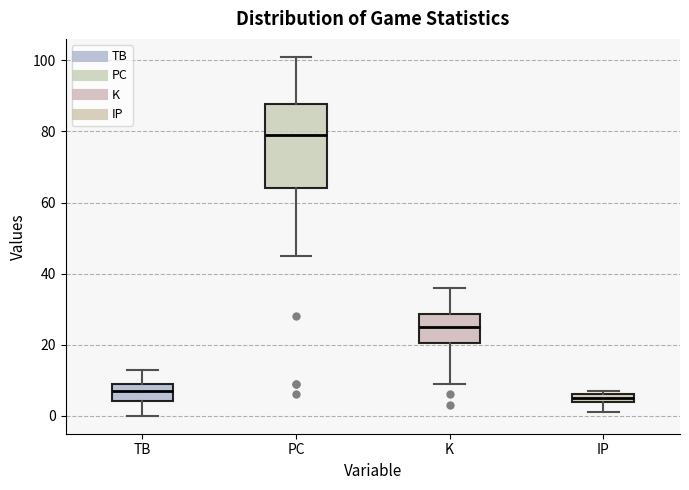

Which box is the tallest, from its lower edge to its upper edge?

PC